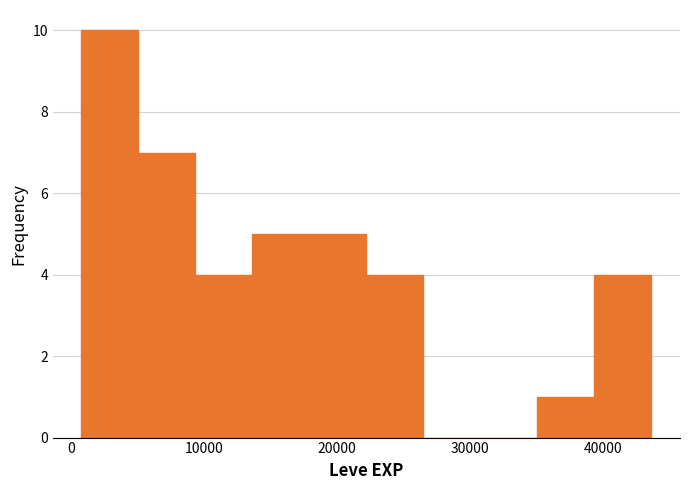

How tall is the bar that spans 35000 to 39000 on the x-axis? Neither the bar edges nor the heights are printed on the chart, so give them approximately, as read against the axes.

1